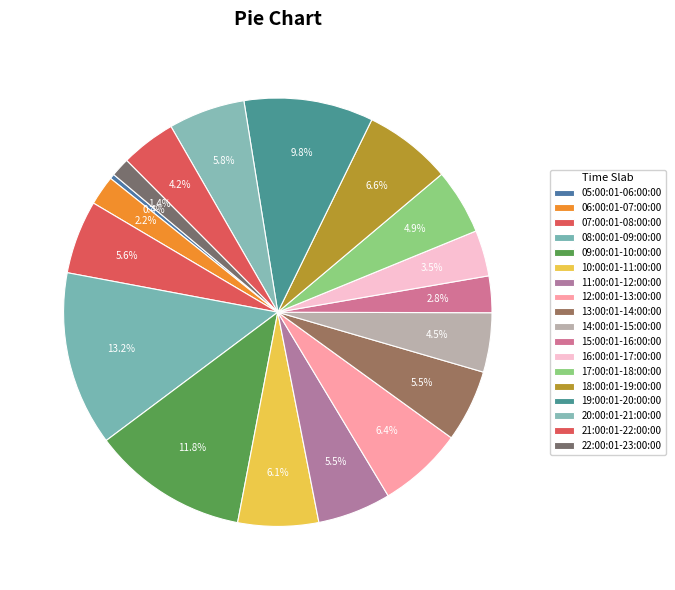

Rank the categories by value from lowest to highest.

05:00:01-06:00:00, 22:00:01-23:00:00, 06:00:01-07:00:00, 15:00:01-16:00:00, 16:00:01-17:00:00, 21:00:01-22:00:00, 14:00:01-15:00:00, 17:00:01-18:00:00, 13:00:01-14:00:00, 11:00:01-12:00:00, 07:00:01-08:00:00, 20:00:01-21:00:00, 10:00:01-11:00:00, 12:00:01-13:00:00, 18:00:01-19:00:00, 19:00:01-20:00:00, 09:00:01-10:00:00, 08:00:01-09:00:00